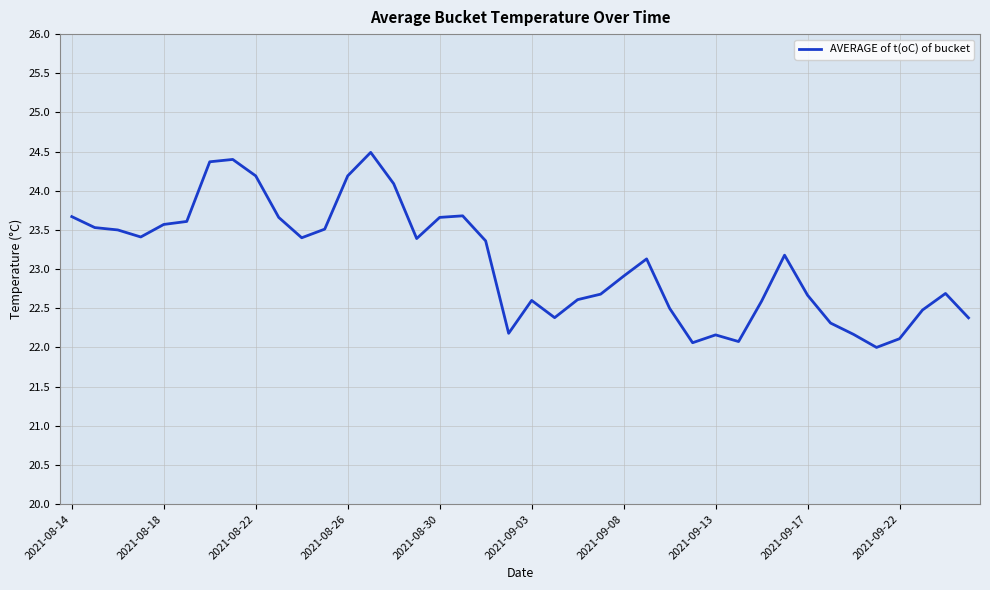

What is the smallest value displayed?

22.0